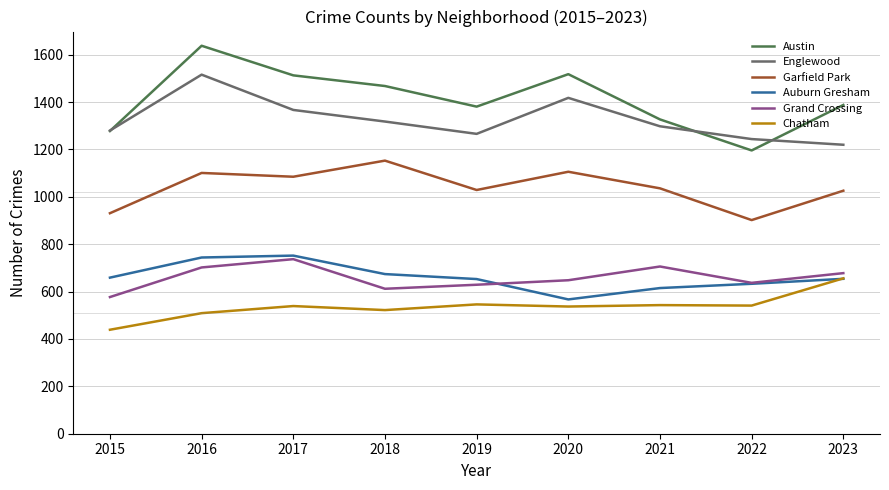

Which series has the largest total across all categories?

Austin